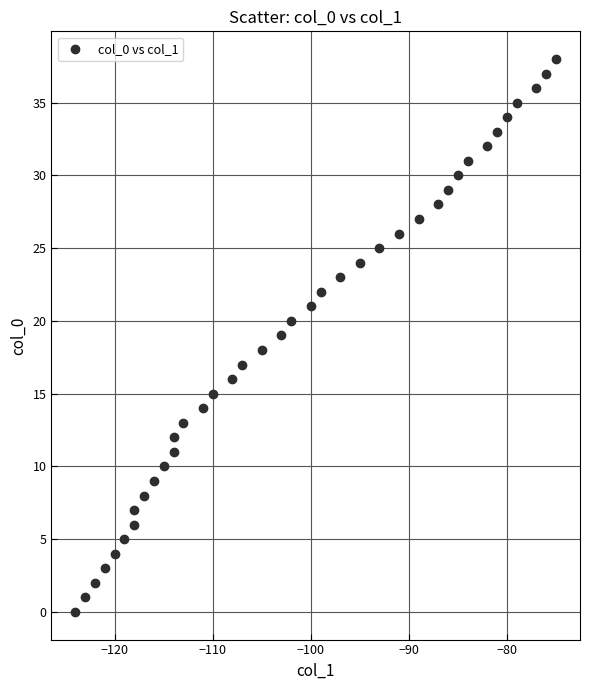

What is the range of Y values (max minus min)?

38